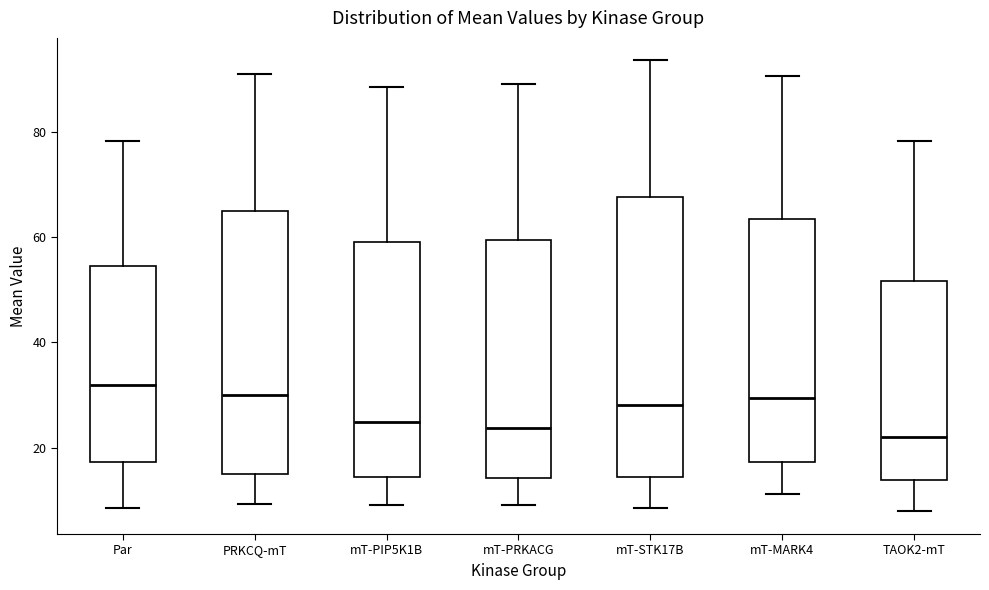

Comparing the boxes themselves (not the whiskers), which one is the tallest?

mT-STK17B